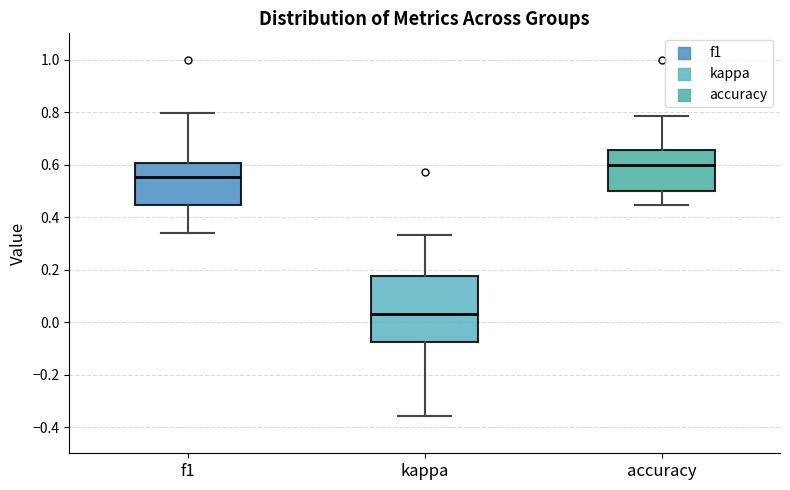

Where does the median line of the box for f1 sit on the y-axis? The values are not printed on the chart, so give them approximately, as read against the axis.

0.56